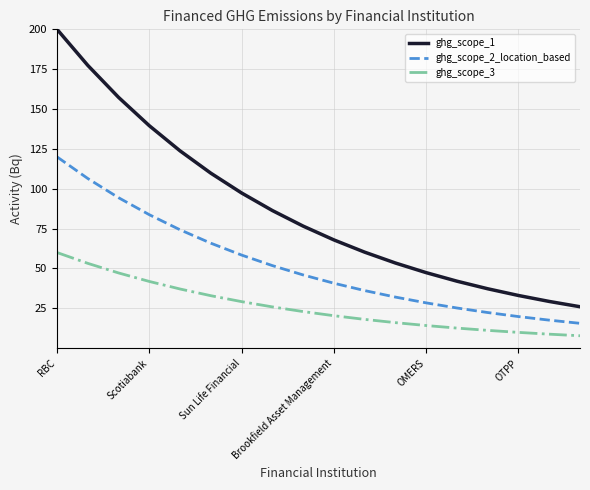

List the series in order of their overall mean, lowest first.

ghg_scope_3, ghg_scope_2_location_based, ghg_scope_1